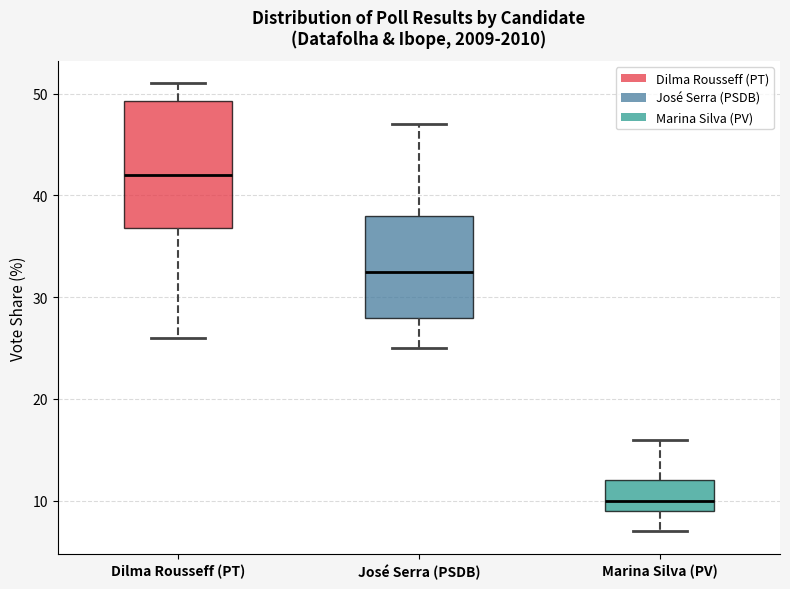

Where is the upper edge of the box for Dilma Rousseff (PT) on the y-axis? The values are not printed on the chart, so give them approximately, as read against the axis.

49